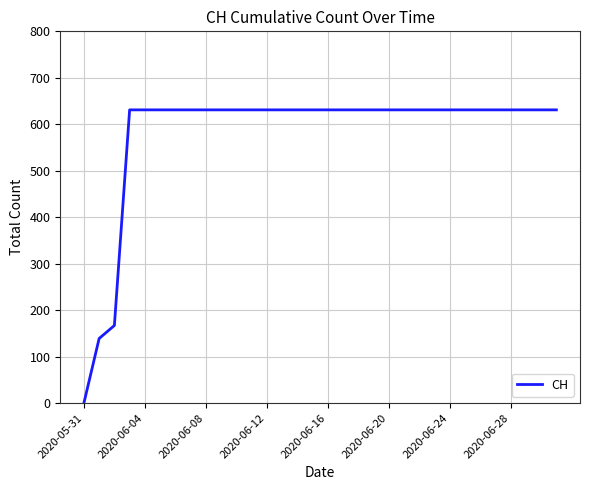

How many categories are shown in the chart?

32